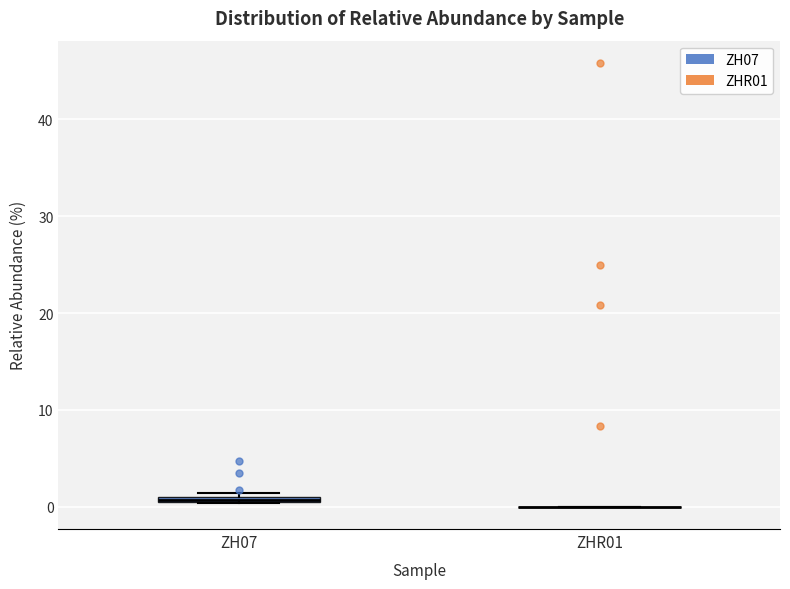

Where is the upper edge of the box for ZH07 on the y-axis? The values are not printed on the chart, so give them approximately, as read against the axis.

1